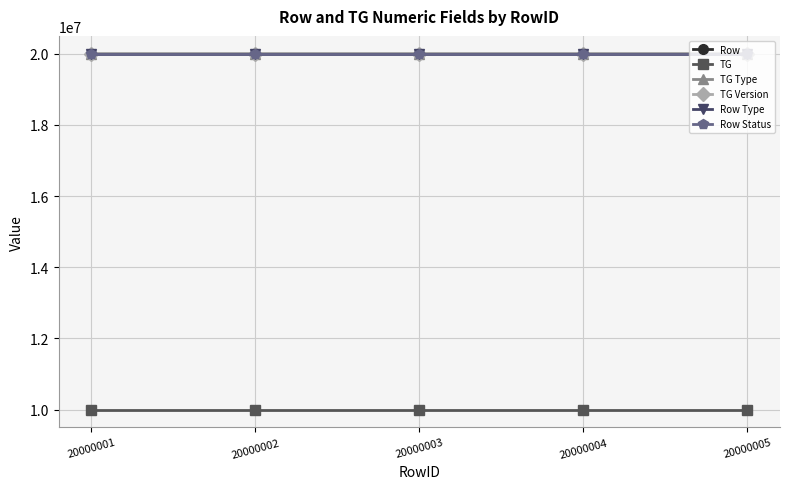

What is the maximum value for TG Type?

20000150